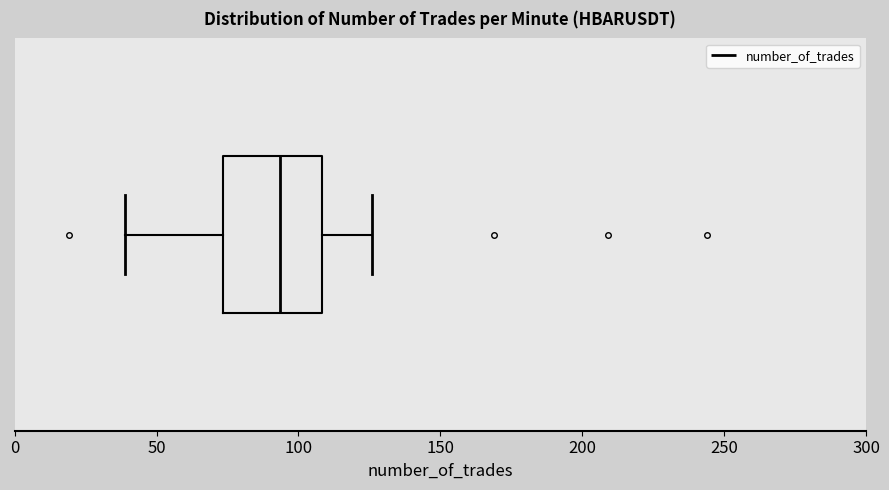

Read this box plot against the x-axis: the position of the median line, the range covered by the box, and the ends of both whiskers. The values are not printed on the chart, so give them approximately, as read against the axis.

median 95, box 75 to 110, whiskers 40 to 125